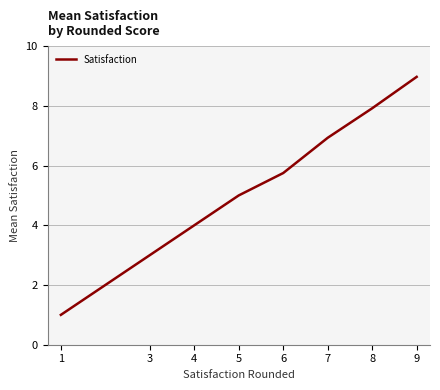

Rank the categories by value from lowest to highest.

1, 3, 4, 5, 6, 7, 8, 9